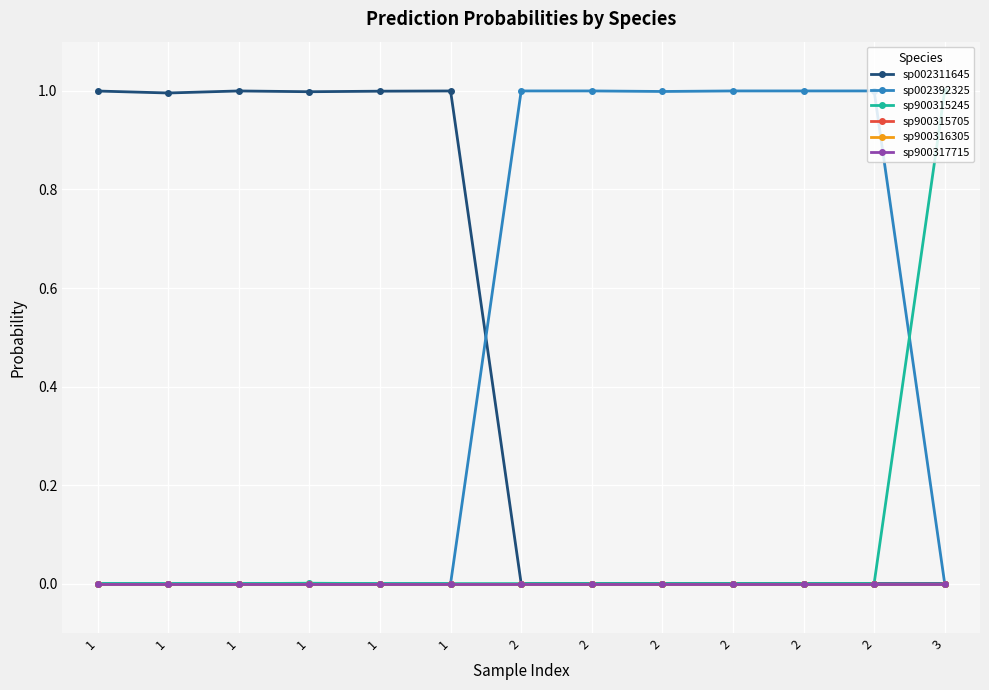

True or false: sp900316305 has a value of 0.0 at 2.

False